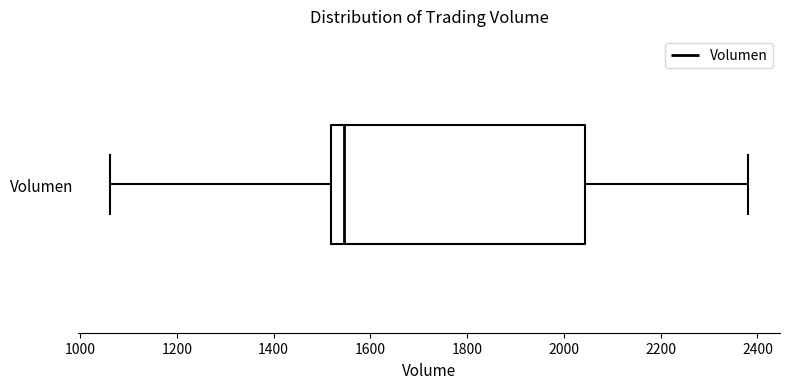

Transcribe this box plot: give where the median line is, the range the box spans, and where the two whiskers end, as read against the x-axis. The values are not printed on the chart, so give them approximately, as read against the axis.

median 1540, box 1520 to 2040, whiskers 1060 to 2380